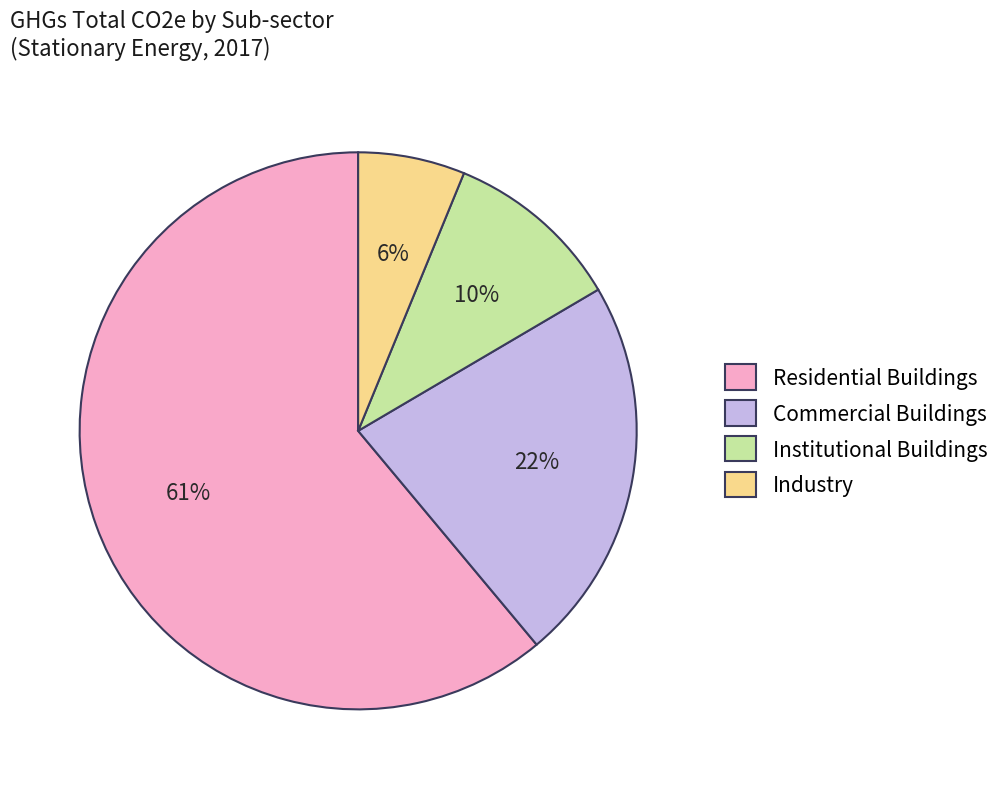

Is Commercial Buildings the majority of the pie?

No